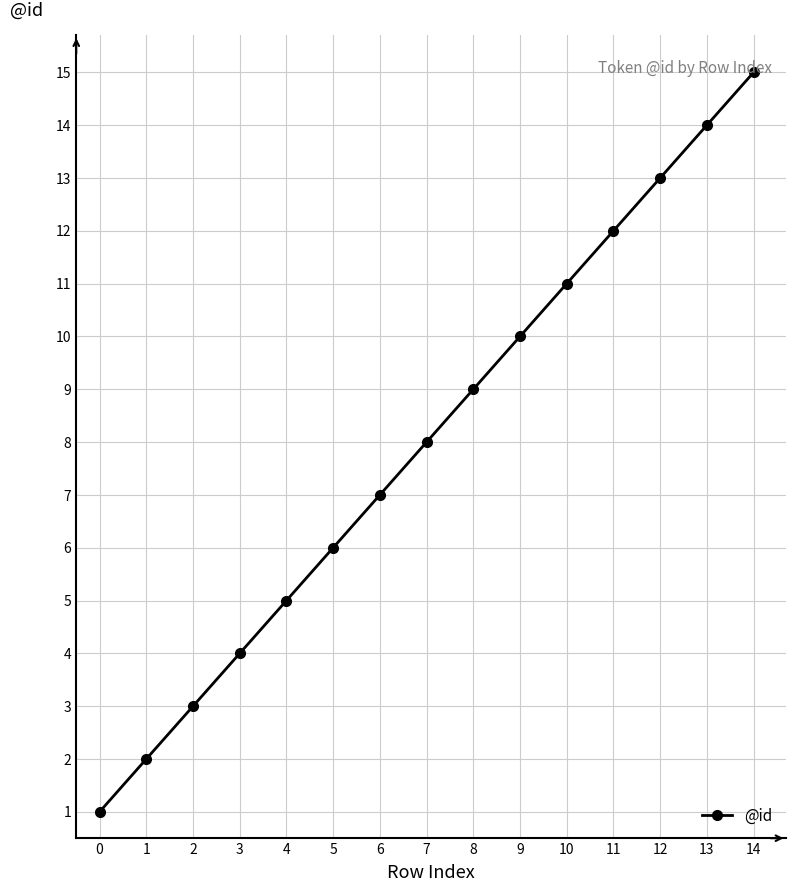

Reading left to right, what are all the values shown in this chart?

0=1	1=2	2=3	3=4	4=5	5=6	6=7	7=8	8=9	9=10	10=11	11=12	12=13	13=14	14=15